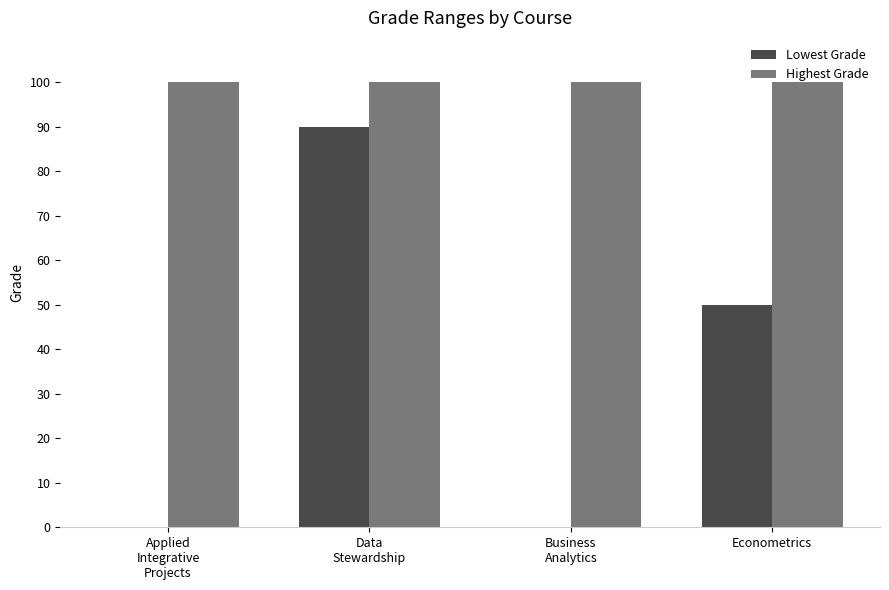

What is the maximum value for Highest Grade?

100